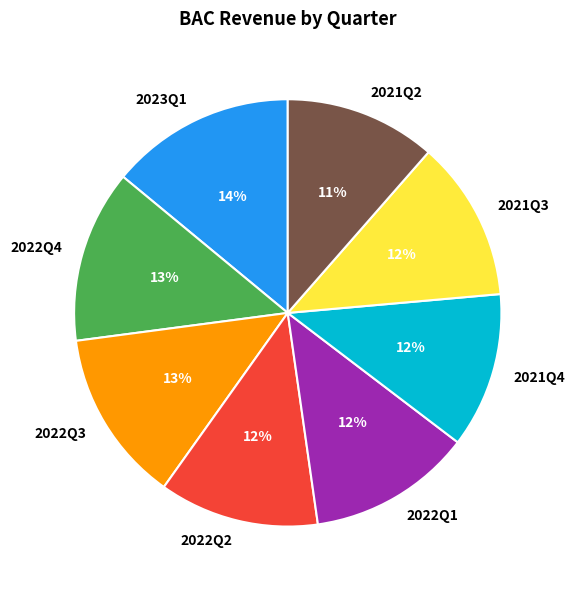

How many segments does this pie chart have?

8